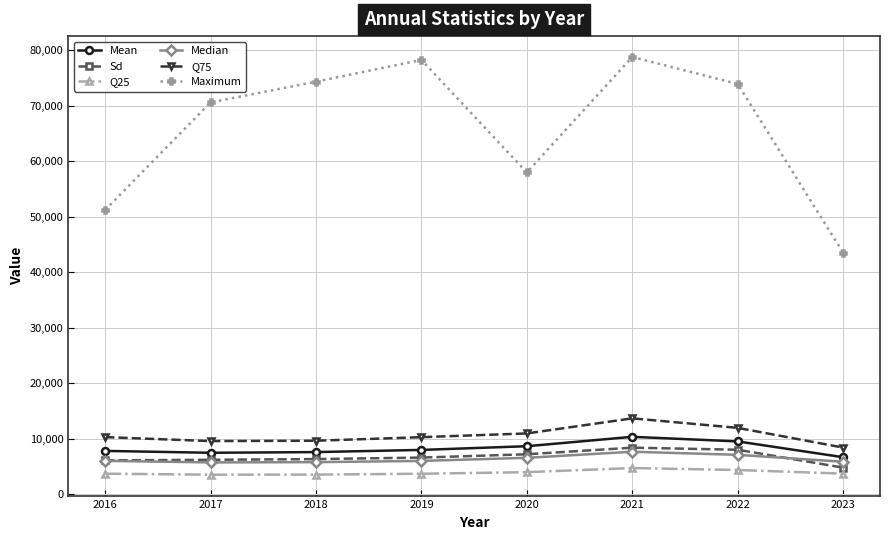

Between 2017 and 2018, which series saw the biggest shift?

Maximum